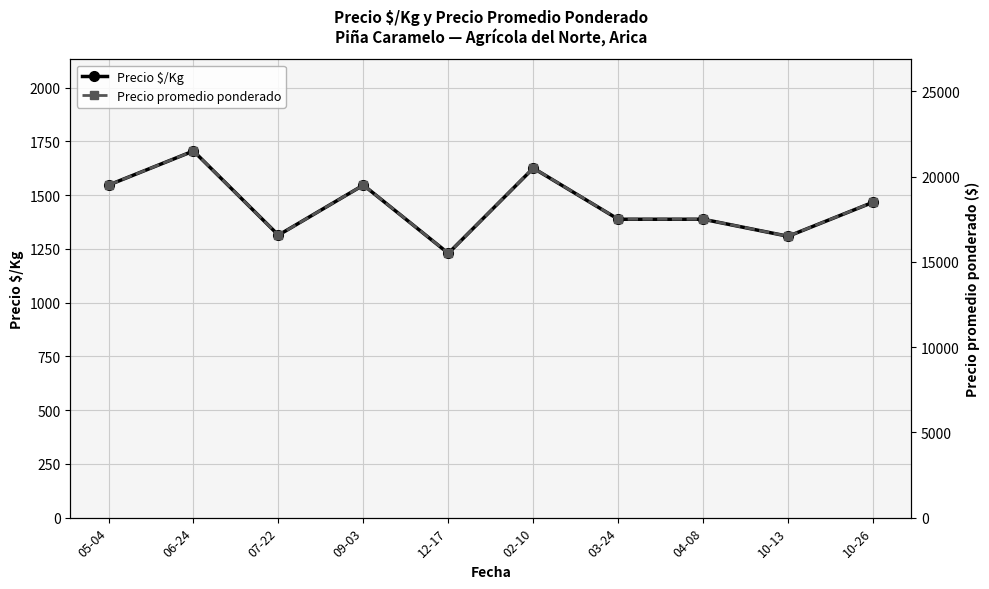

What is the maximum value shown in the chart?

21500.0